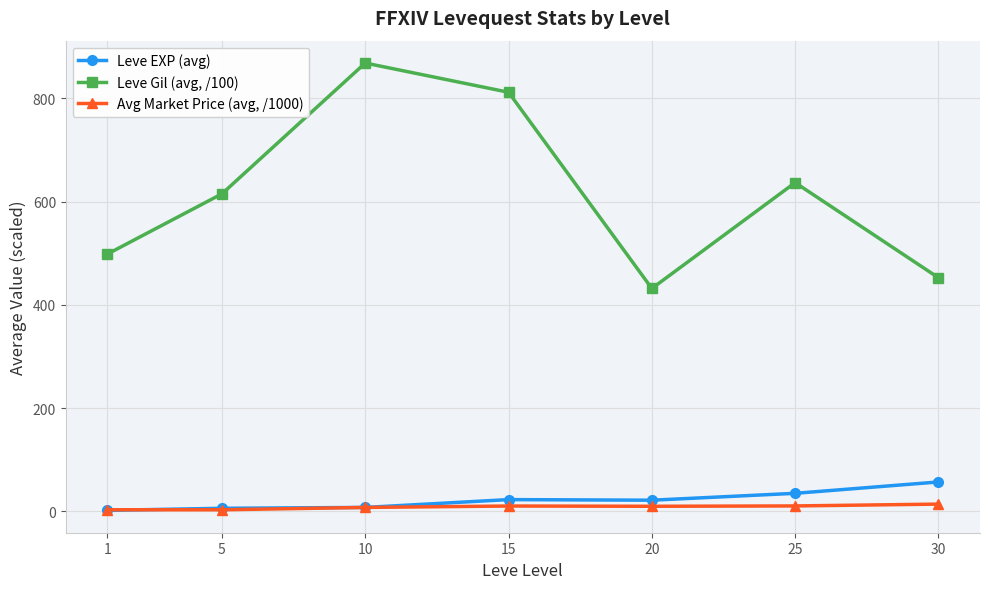

At which label is Leve Gil (avg, /100) closest to 650?

25